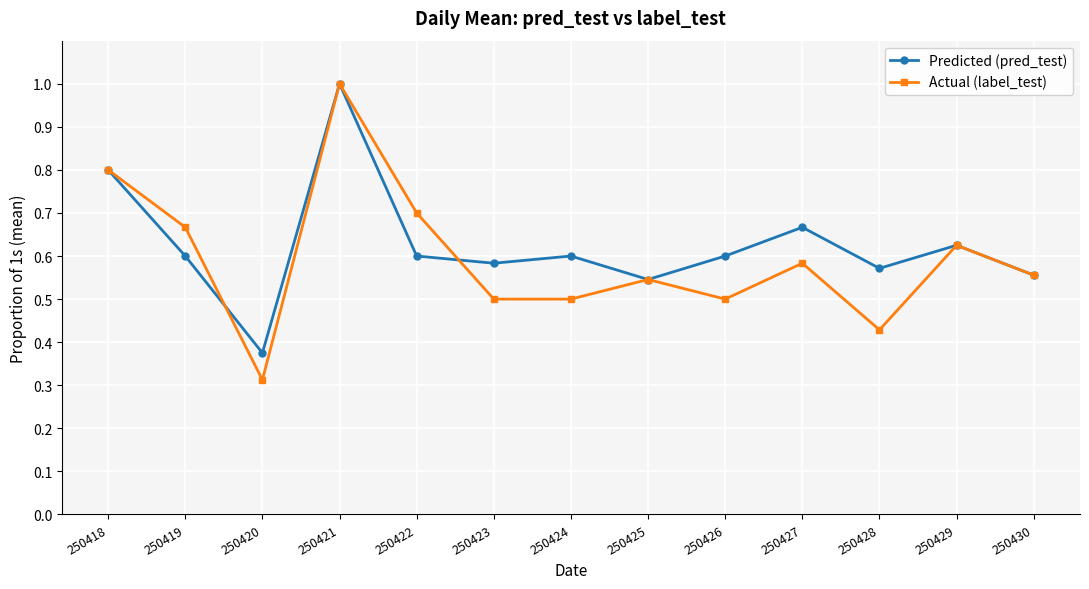

At which category is the sum across all series the highest?

250421